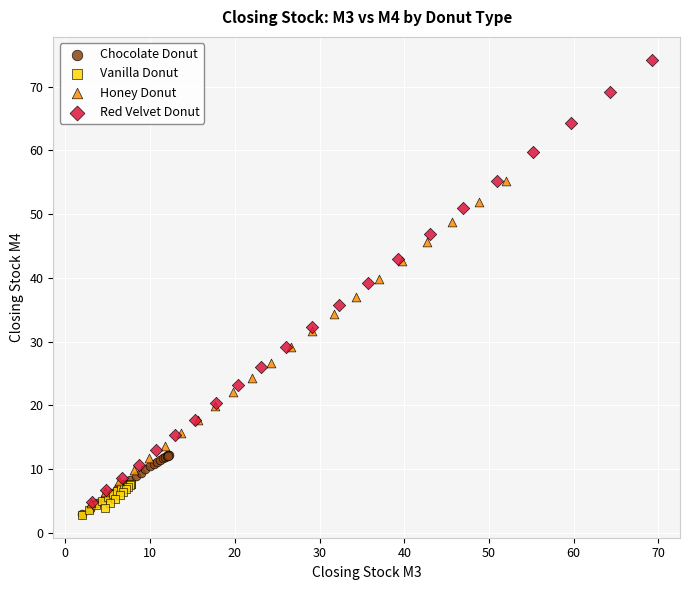

Which series contains the highest Y value?

Red Velvet Donut